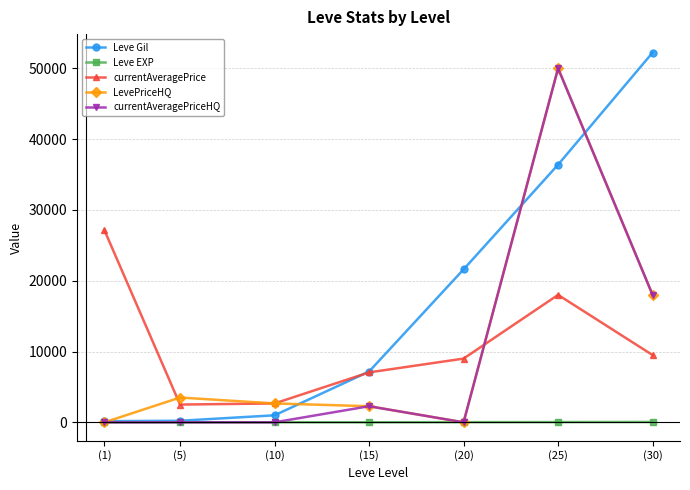

At how many categories does at least one series exceed 26504?

3